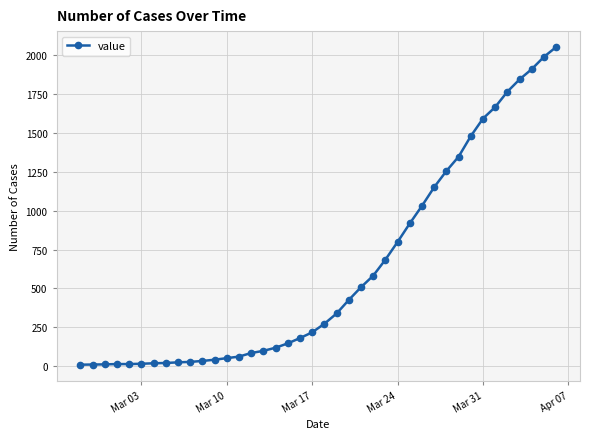

What is the greatest value displayed?

2052